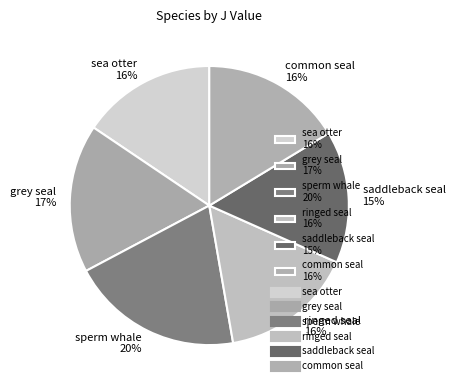

Does saddleback seal 15% represent more than half of the total?

No